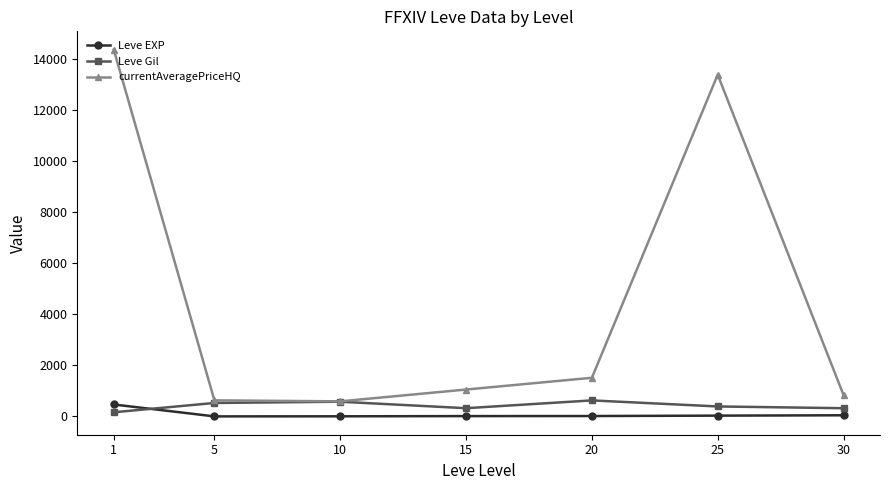

What is the approximate value of Leve EXP at 15?

13.9